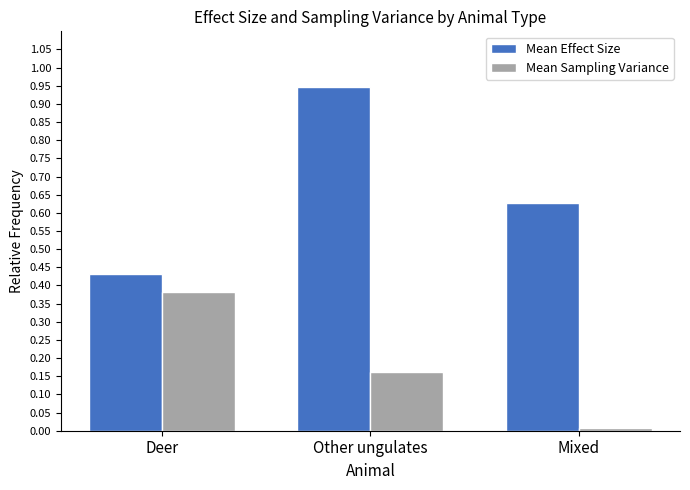

True or false: Mean Sampling Variance has a value of 0.6 at Deer.

False